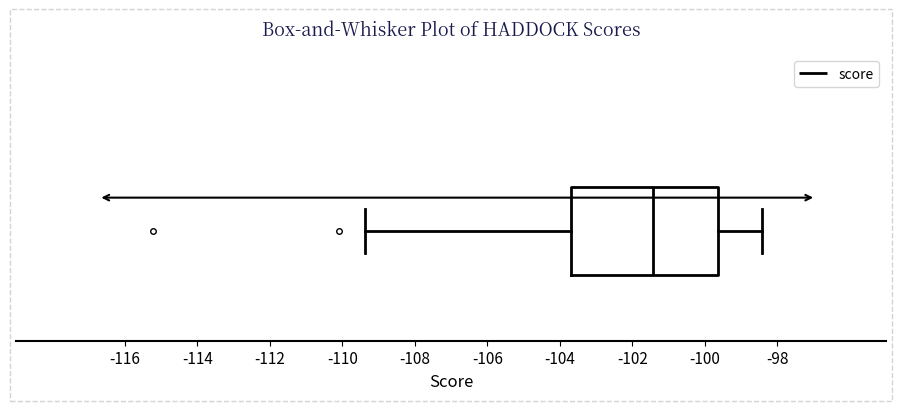

Transcribe this box plot: give where the median line is, the range the box spans, and where the two whiskers end, as read against the x-axis. The values are not printed on the chart, so give them approximately, as read against the axis.

median -101.4, box -103.6 to -99.6, whiskers -109.4 to -98.4